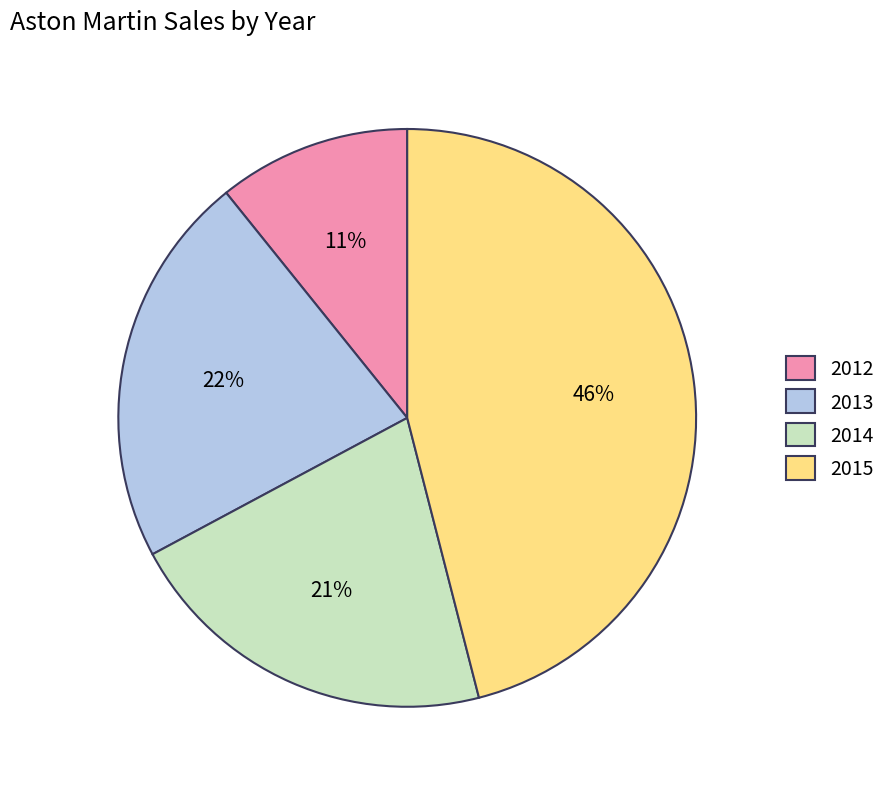

Which slice is the smallest?

2012